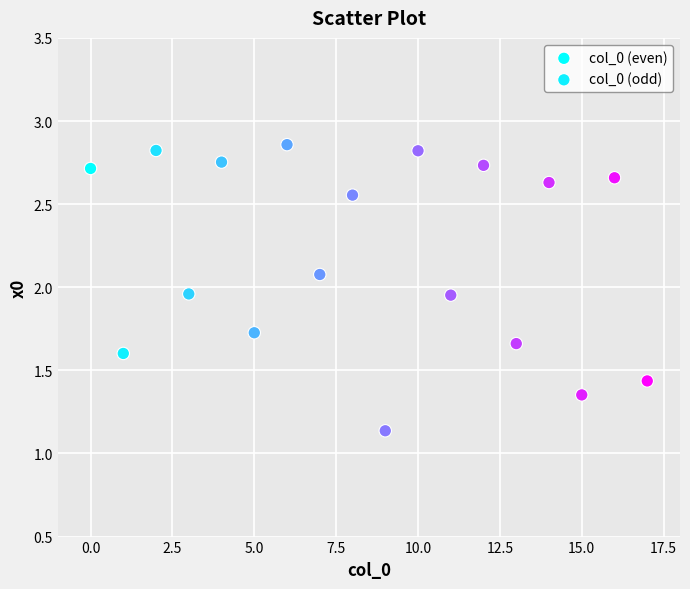

Which series has the widest spread of Y values?

col_0 (odd)